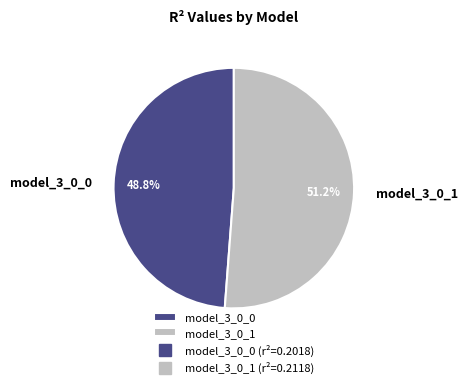

True or false: model_3_0_0 accounts for 49% of the total.

True